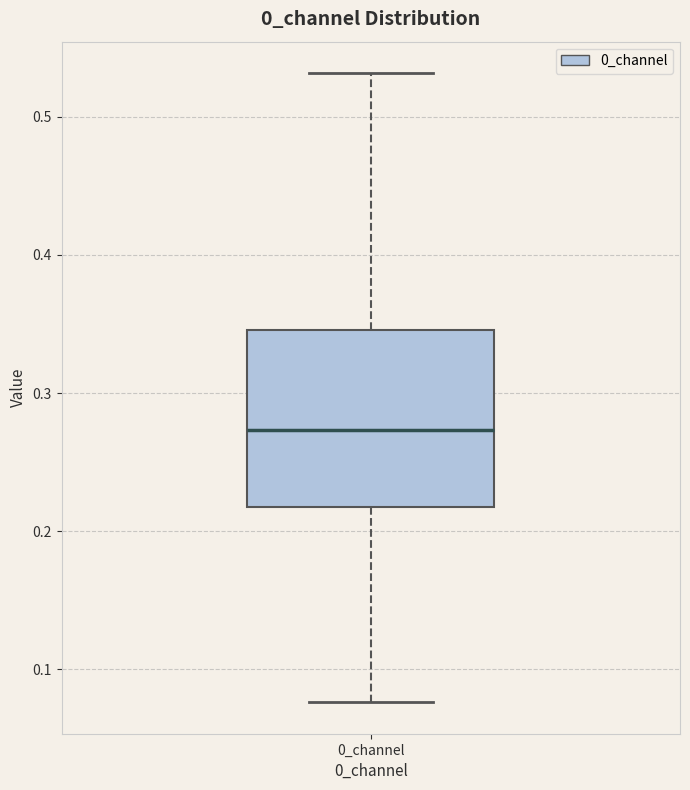

Where does the median line of the box for 0_channel sit on the y-axis? The values are not printed on the chart, so give them approximately, as read against the axis.

0.27